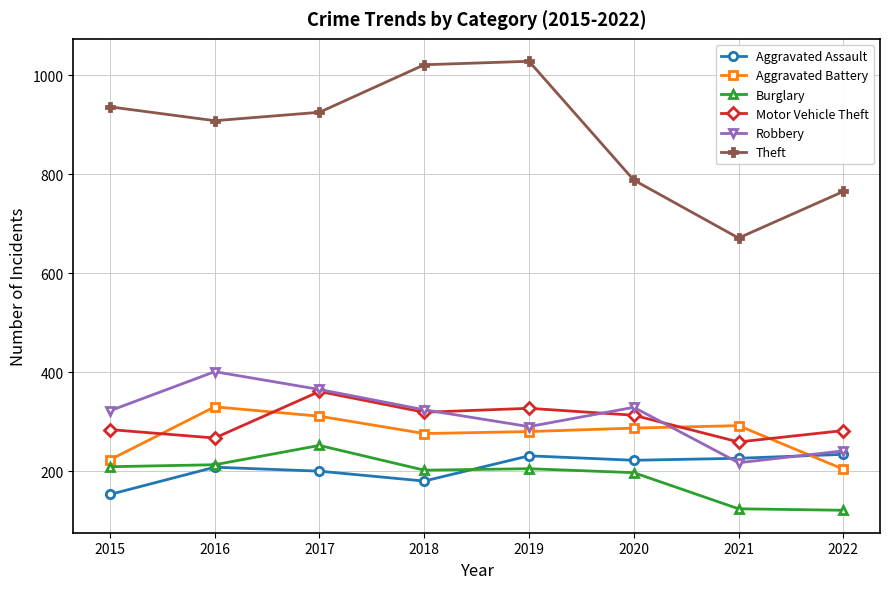

What is the smallest value displayed?

121